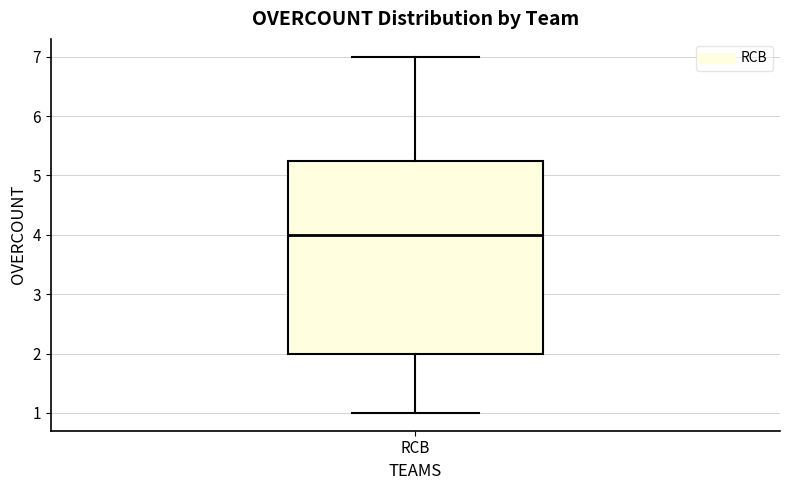

Where is the lower edge of the box for RCB on the y-axis? The values are not printed on the chart, so give them approximately, as read against the axis.

2.0